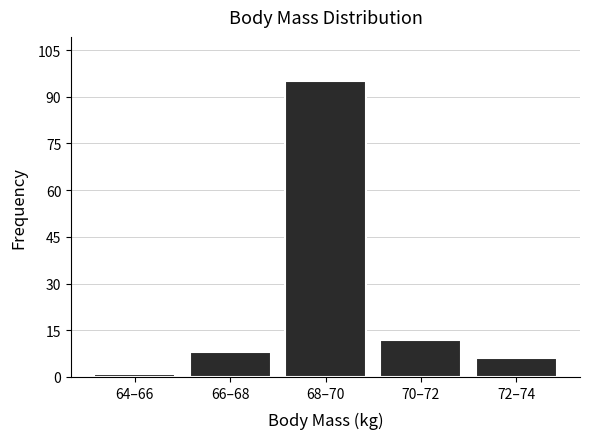

Reading left to right, transcribe all the data shown in this chart.

1	8	95	12	6